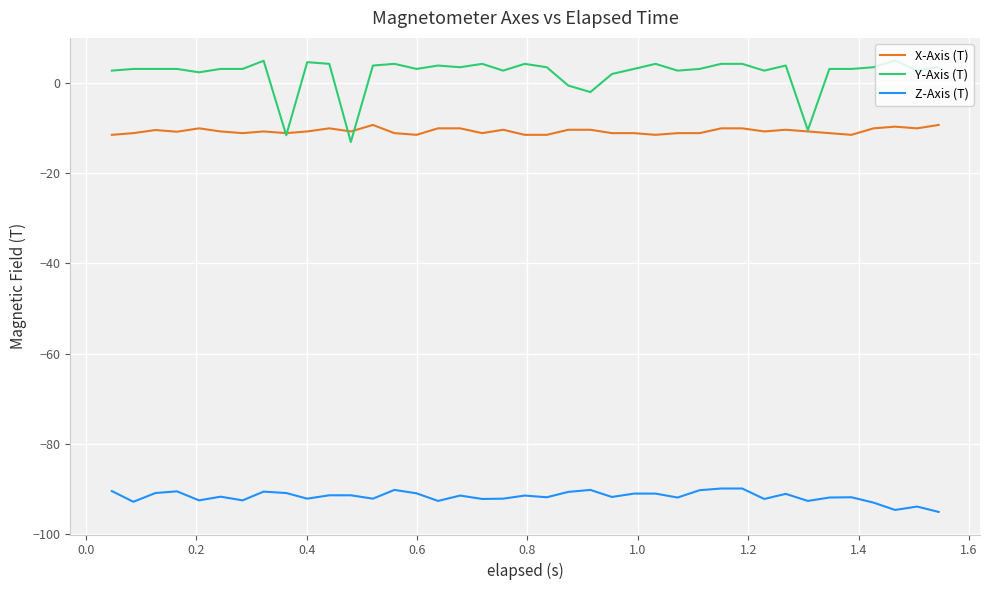

Count the number of categories in the chart.

39